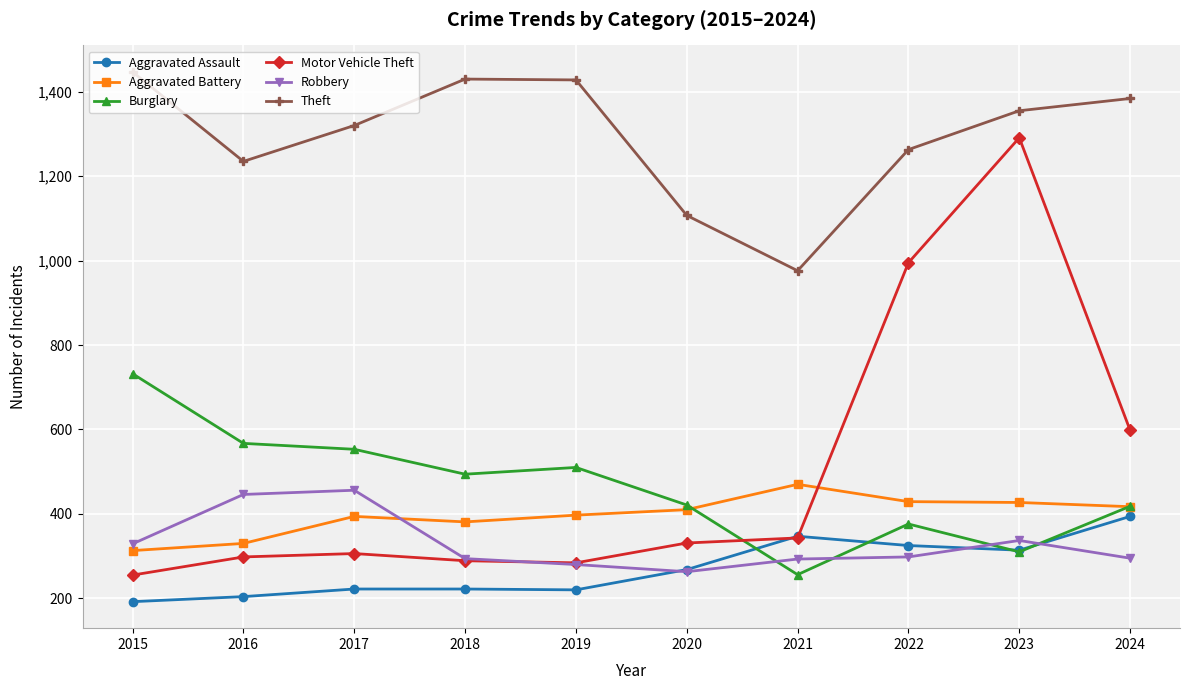

What is the value of the Theft point at the 6th from the left?

1107